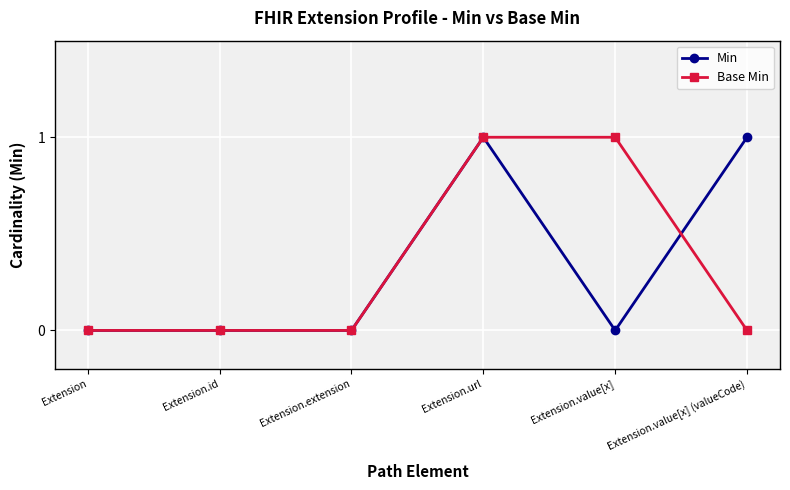

Reading right to left, what are all the values shown in this chart?

Min: 1	0	1	0	0	0
Base Min: 0	1	1	0	0	0